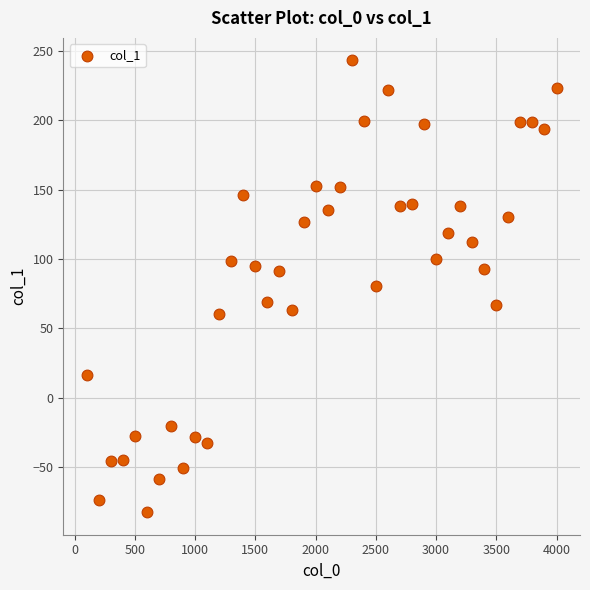

What is the range of X values (max minus min)?

3900.0